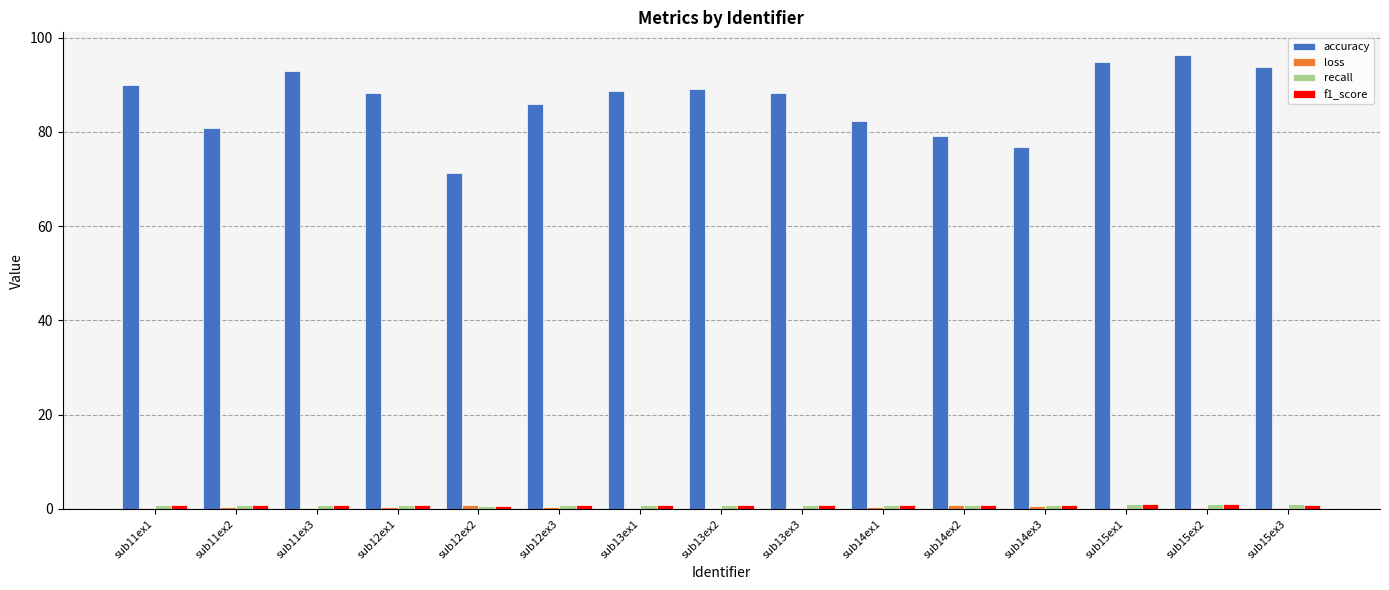

Which series has the largest total across all categories?

accuracy